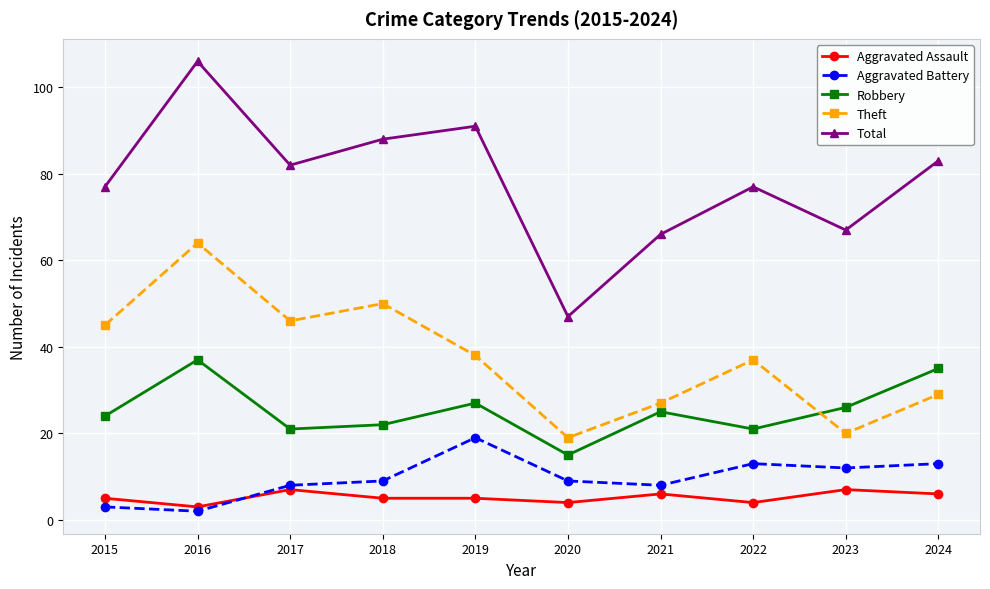

Rank the series by their maximum value, from highest to lowest.

Total, Theft, Robbery, Aggravated Battery, Aggravated Assault